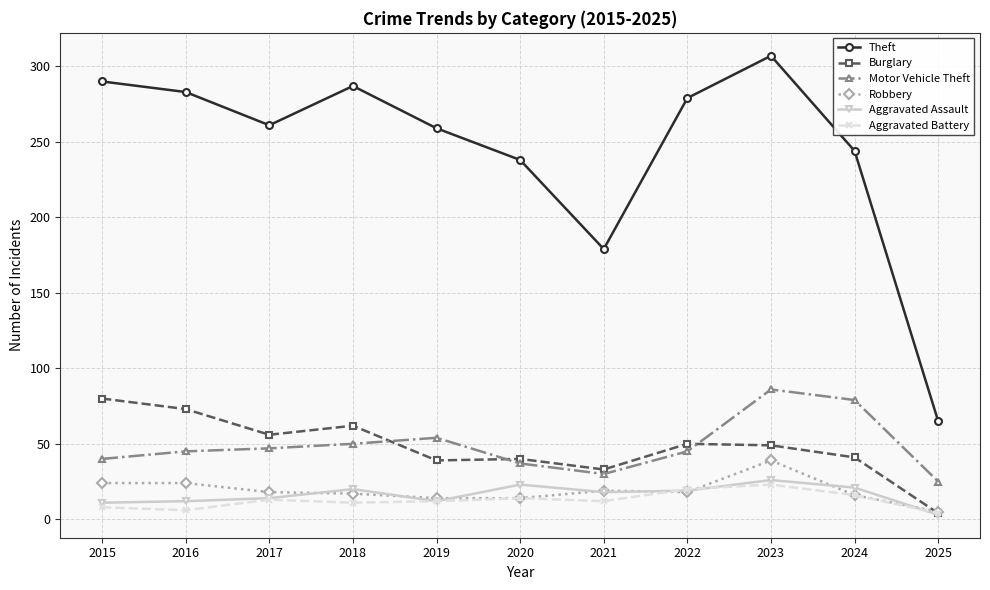

Which series changed the most between 2017 and 2018?

Theft